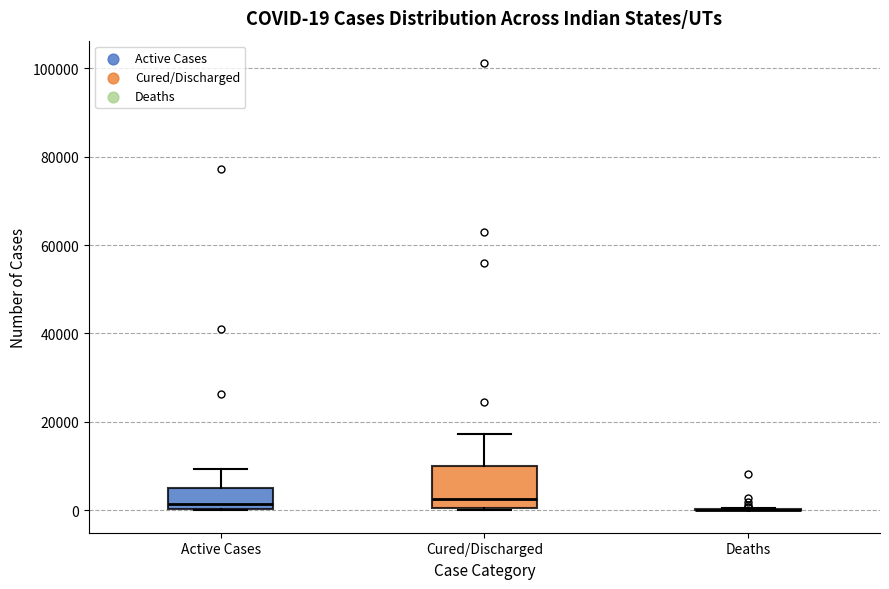

Which box is the tallest, from its lower edge to its upper edge?

Cured/Discharged